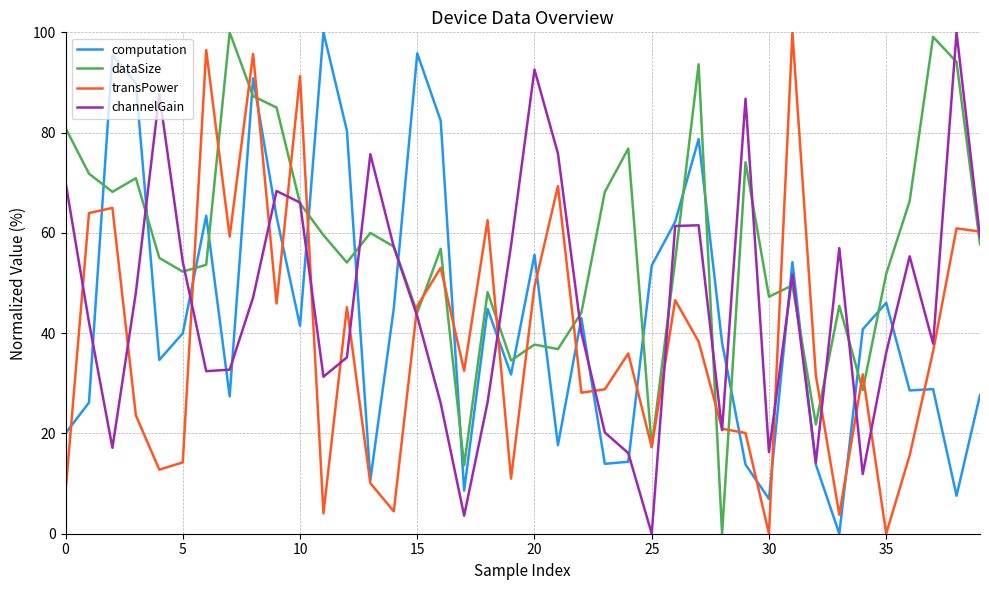

Which series has the largest total across all categories?

dataSize